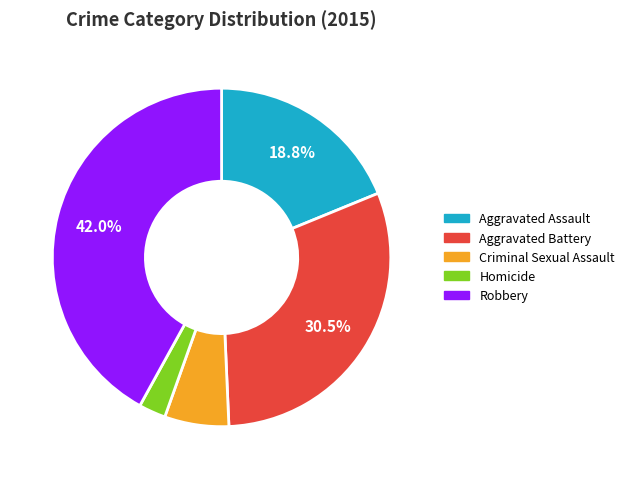

What percentage do Aggravated Battery and Robbery together represent?

72.5%